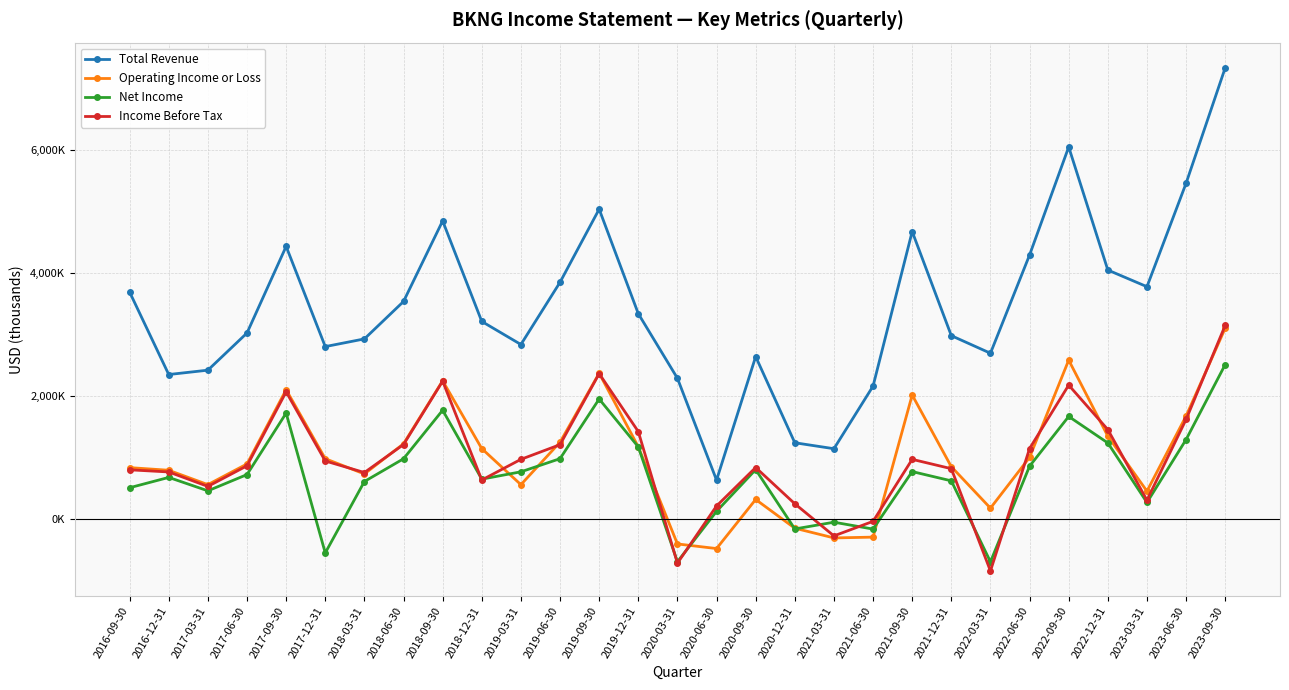

What are all the series names shown in the legend?

Total Revenue, Operating Income or Loss, Net Income, Income Before Tax